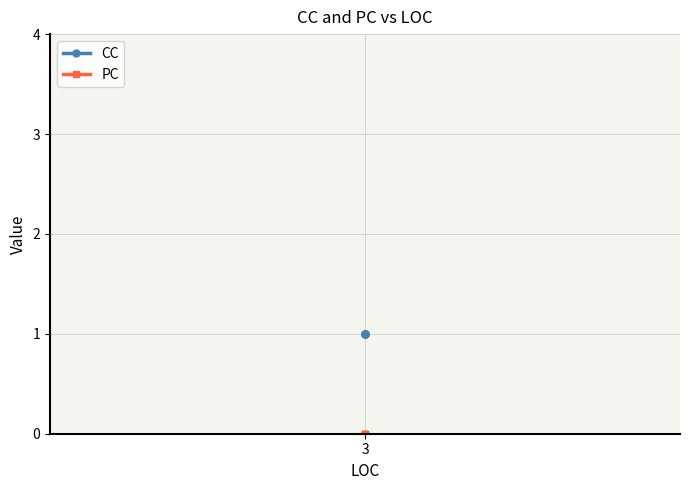

Rank the series at 3 from lowest to highest value.

PC, CC